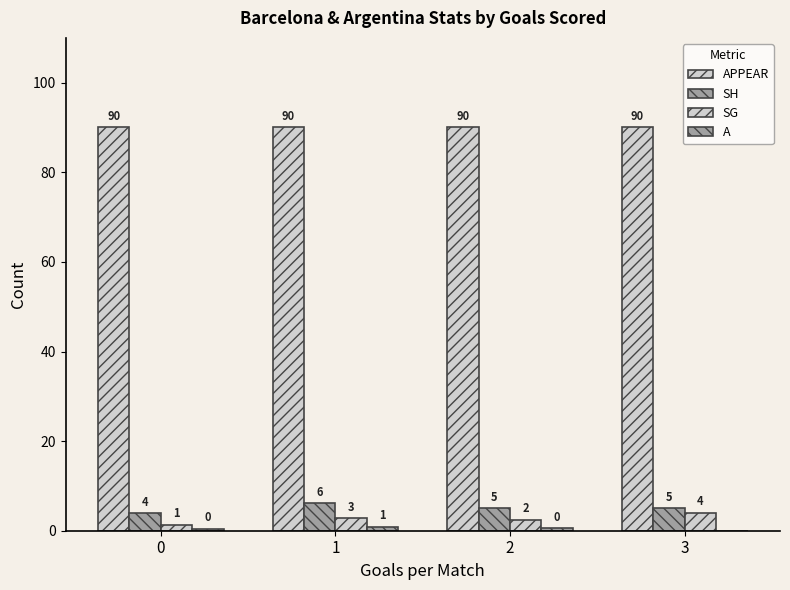

What is the difference between the maximum and minimum values in the SG series?

2.7